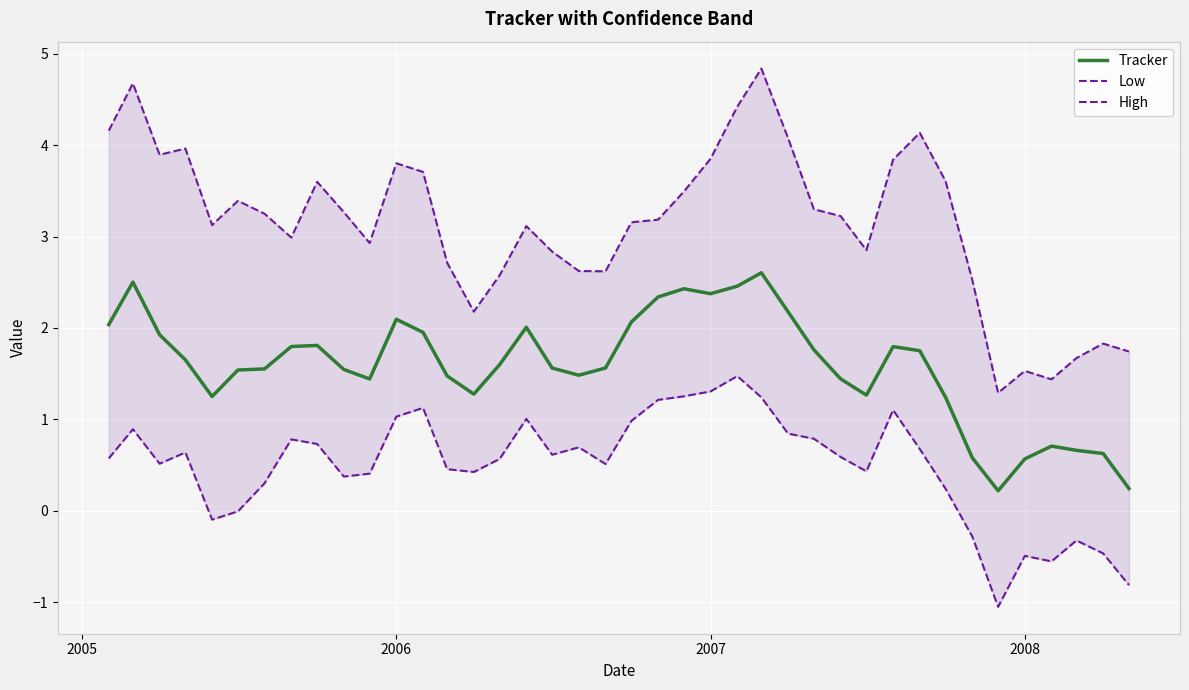

How many lines are shown in the chart?

3